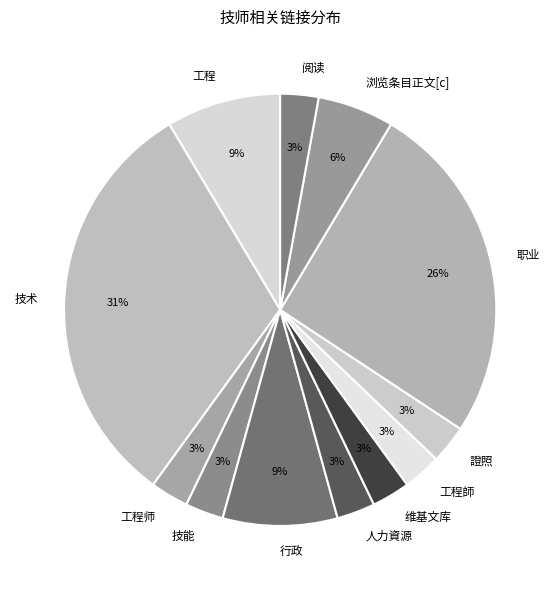

The 职业 slice represents 26% of the pie. True or false?

True